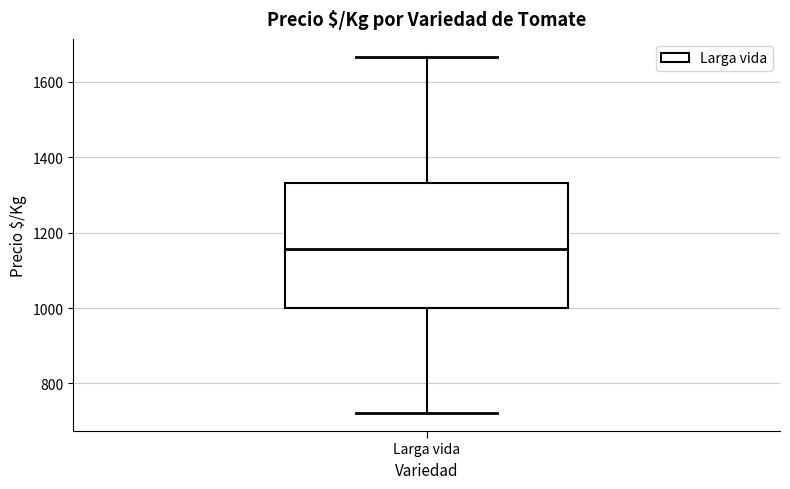

Read this box plot against the y-axis: the position of the median line, the range covered by the box, and the ends of both whiskers. The values are not printed on the chart, so give them approximately, as read against the axis.

median 1160, box 1000 to 1340, whiskers 720 to 1660